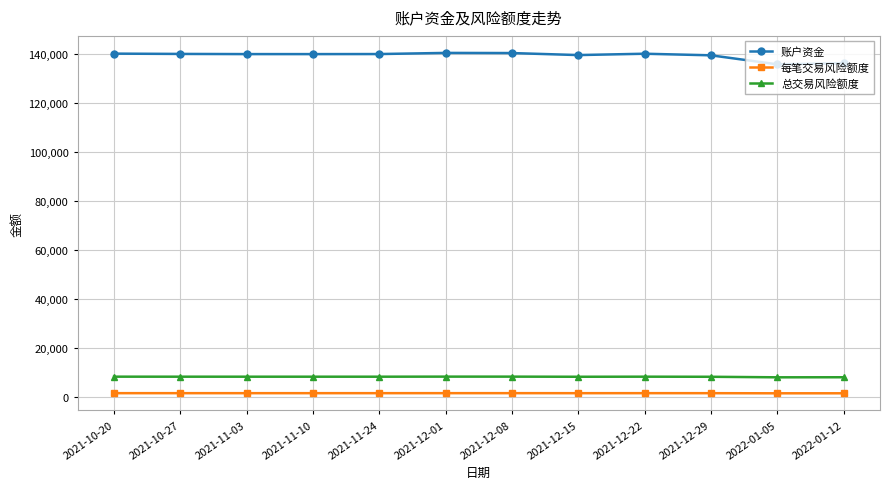

What is the value of the 总交易风险额度 point at the 11th from the left?

8138.8